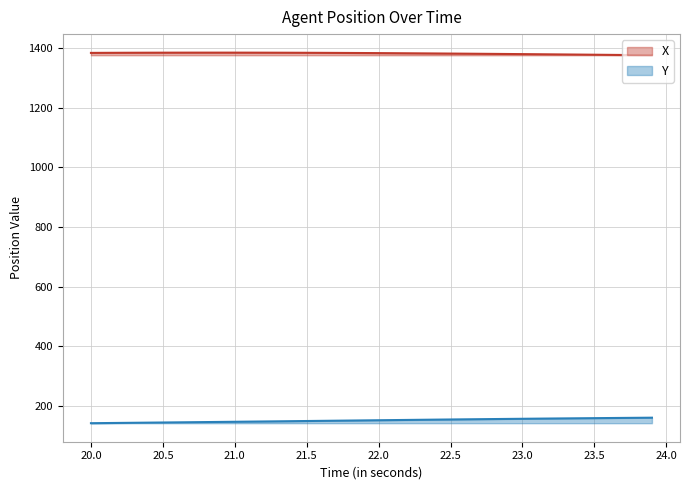

At which label is Y closest to 151?

21.8